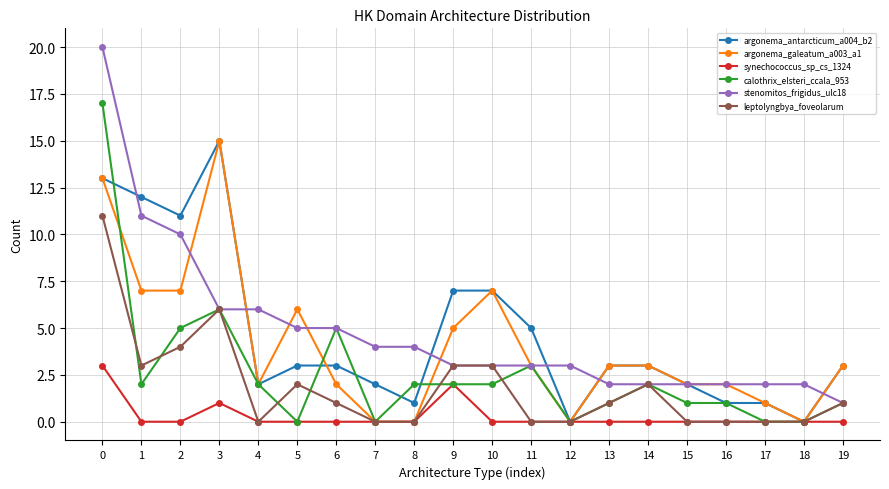

What is the sum of all calothrix_elsteri_ccala_953 values?

52